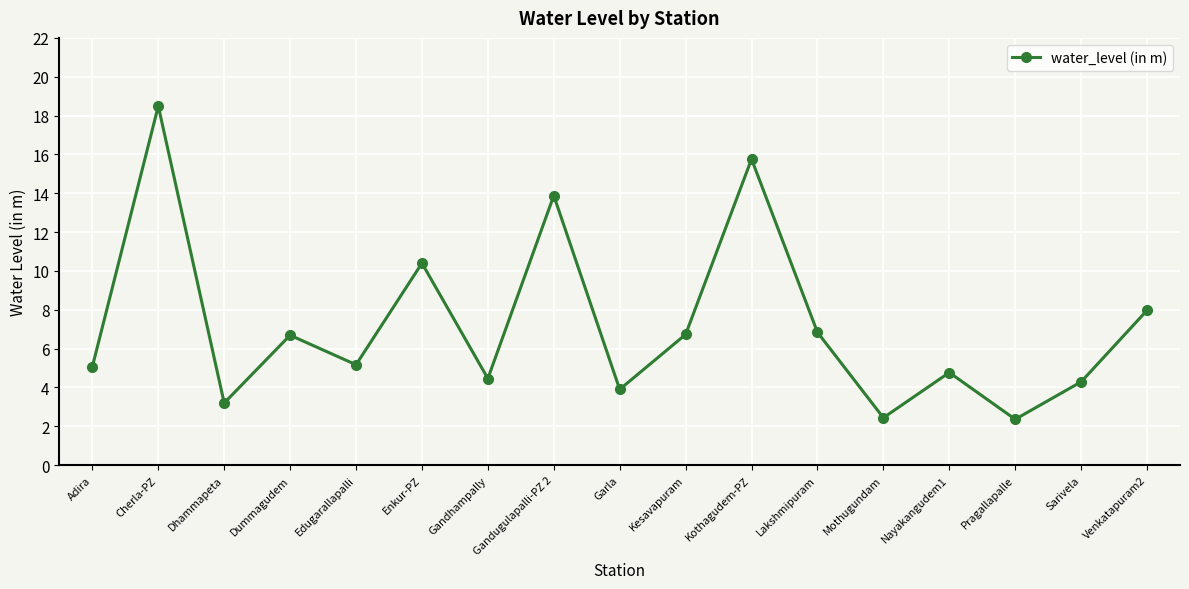

Between Adira and Cherla-PZ, which is larger?

Cherla-PZ